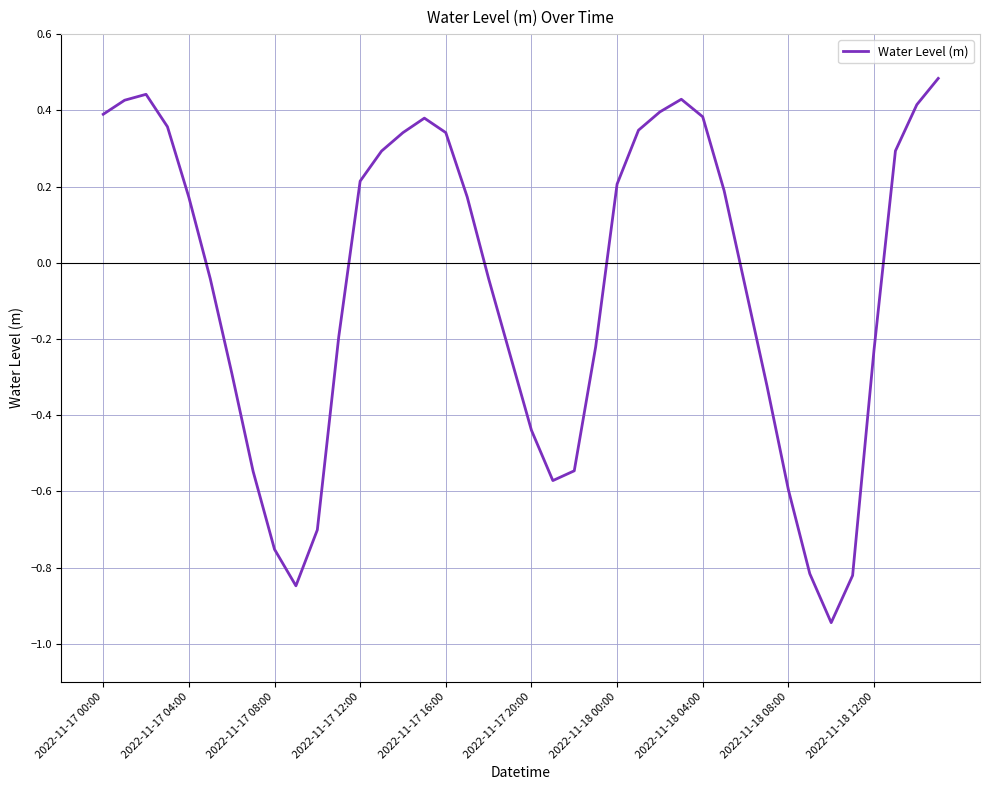

What is the greatest value displayed?

0.5